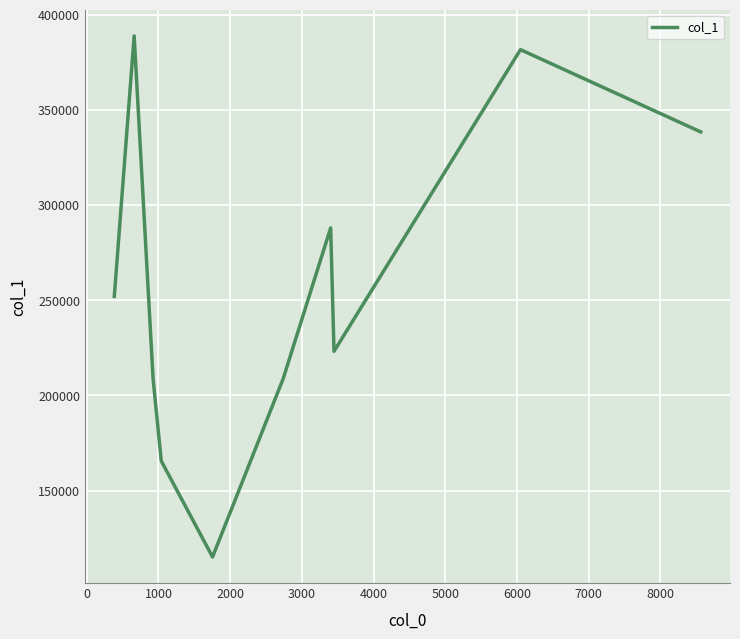

What is the difference between the maximum and minimum values?

273600